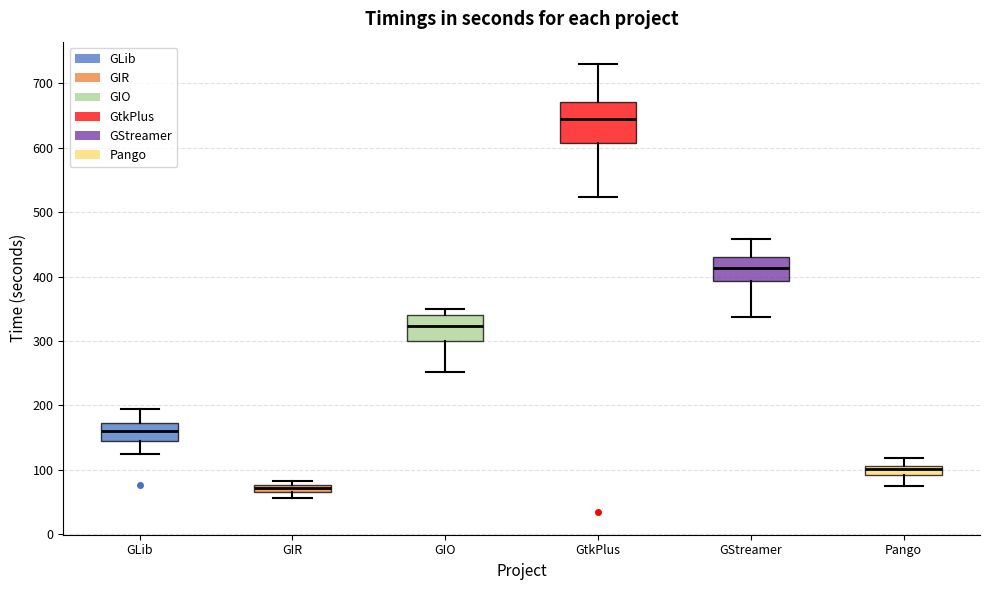

Where is the lower edge of the box for GIR on the y-axis? The values are not printed on the chart, so give them approximately, as read against the axis.

70